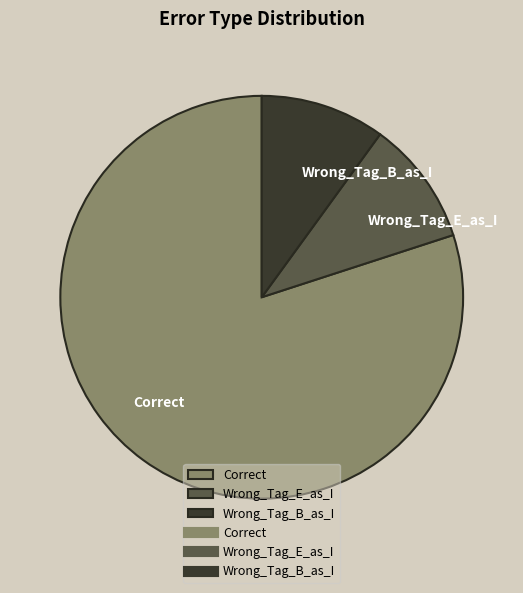

How many slices are in this pie chart?

3